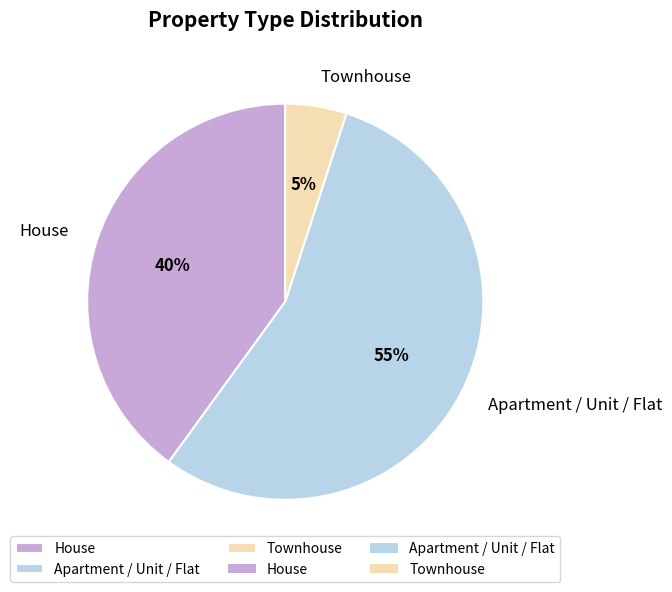

The House slice represents 40% of the pie. True or false?

True